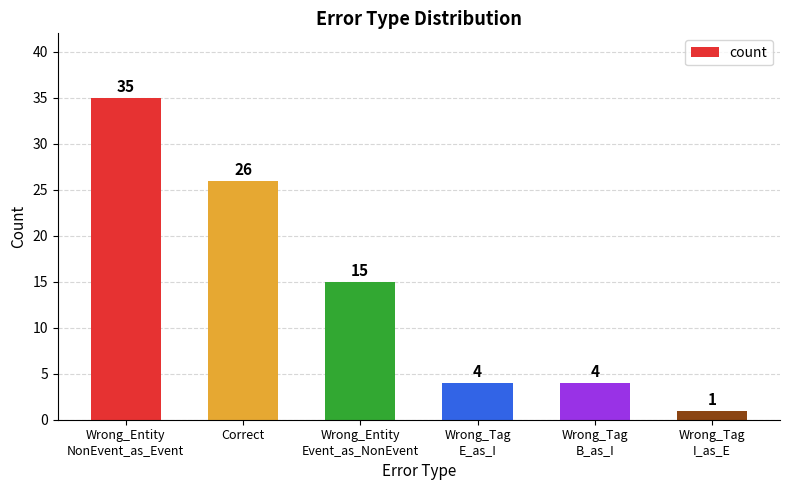

How many data points are less than 15?

3